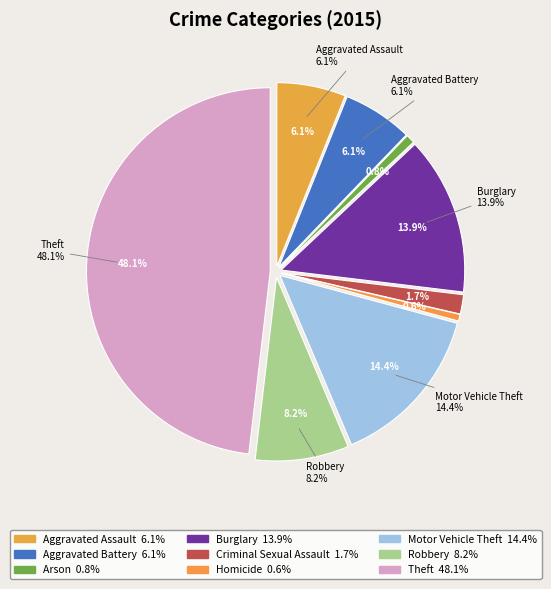

Which slice is the largest?

Theft